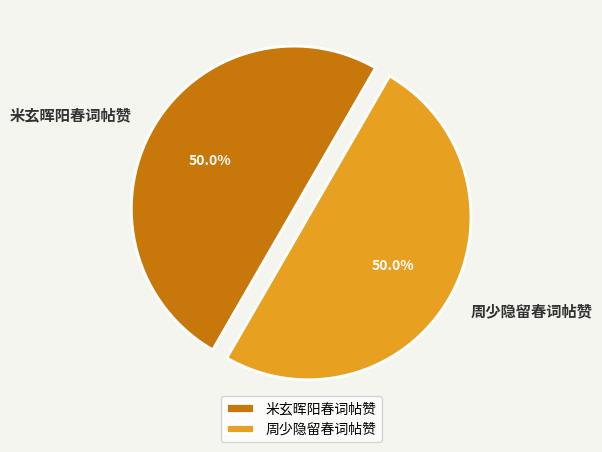

Is it true that 米玄晖阳春词帖赞 is 45% of the pie?

False